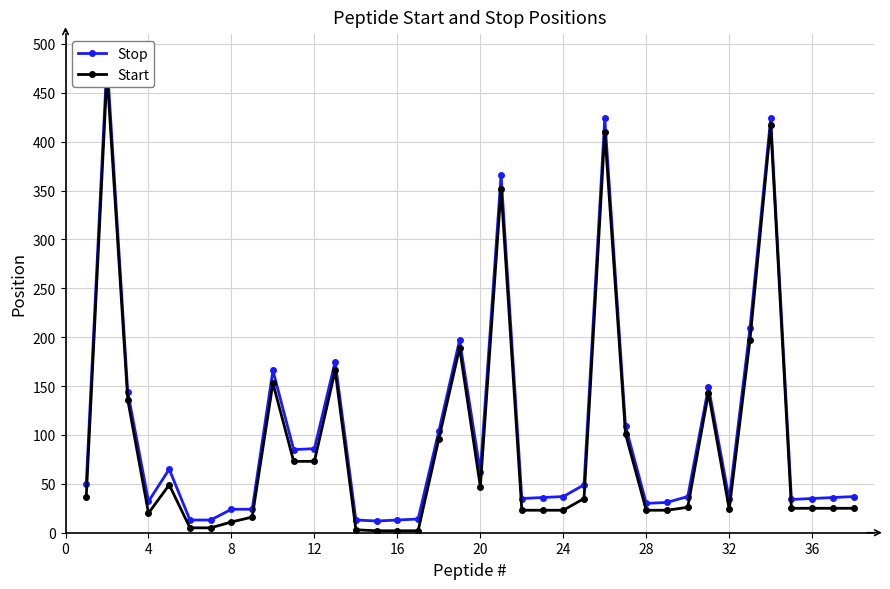

Which series has the largest total across all categories?

Stop